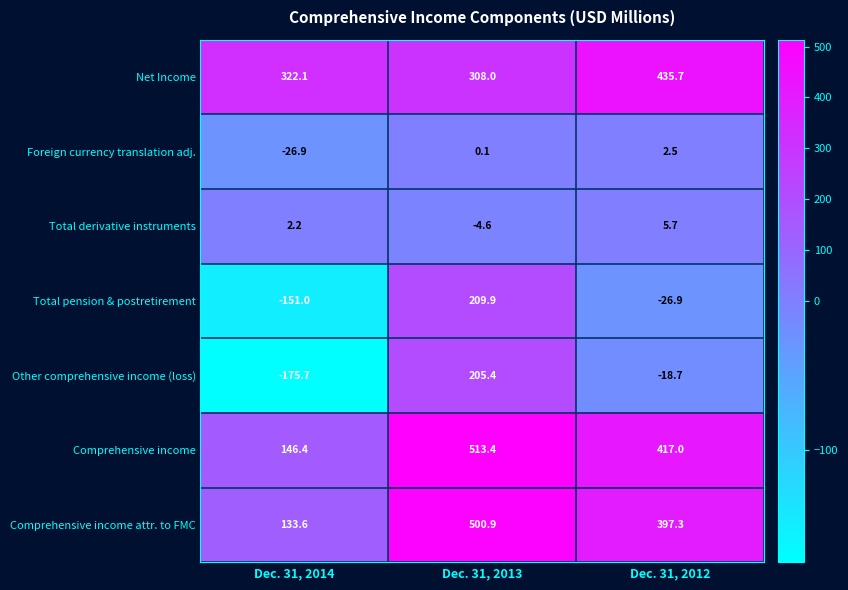

Reading left to right, extract all data points from this chart.

Net Income: Dec. 31, 2014=322.1	Dec. 31, 2013=308.0	Dec. 31, 2012=435.7
Foreign currency translation adj.: Dec. 31, 2014=-26.9	Dec. 31, 2013=0.1	Dec. 31, 2012=2.5
Total derivative instruments: Dec. 31, 2014=2.2	Dec. 31, 2013=-4.6	Dec. 31, 2012=5.7
Total pension & postretirement: Dec. 31, 2014=-151.0	Dec. 31, 2013=209.9	Dec. 31, 2012=-26.9
Other comprehensive income (loss): Dec. 31, 2014=-175.7	Dec. 31, 2013=205.4	Dec. 31, 2012=-18.7
Comprehensive income: Dec. 31, 2014=146.4	Dec. 31, 2013=513.4	Dec. 31, 2012=417.0
Comprehensive income attr. to FMC: Dec. 31, 2014=133.6	Dec. 31, 2013=500.9	Dec. 31, 2012=397.3